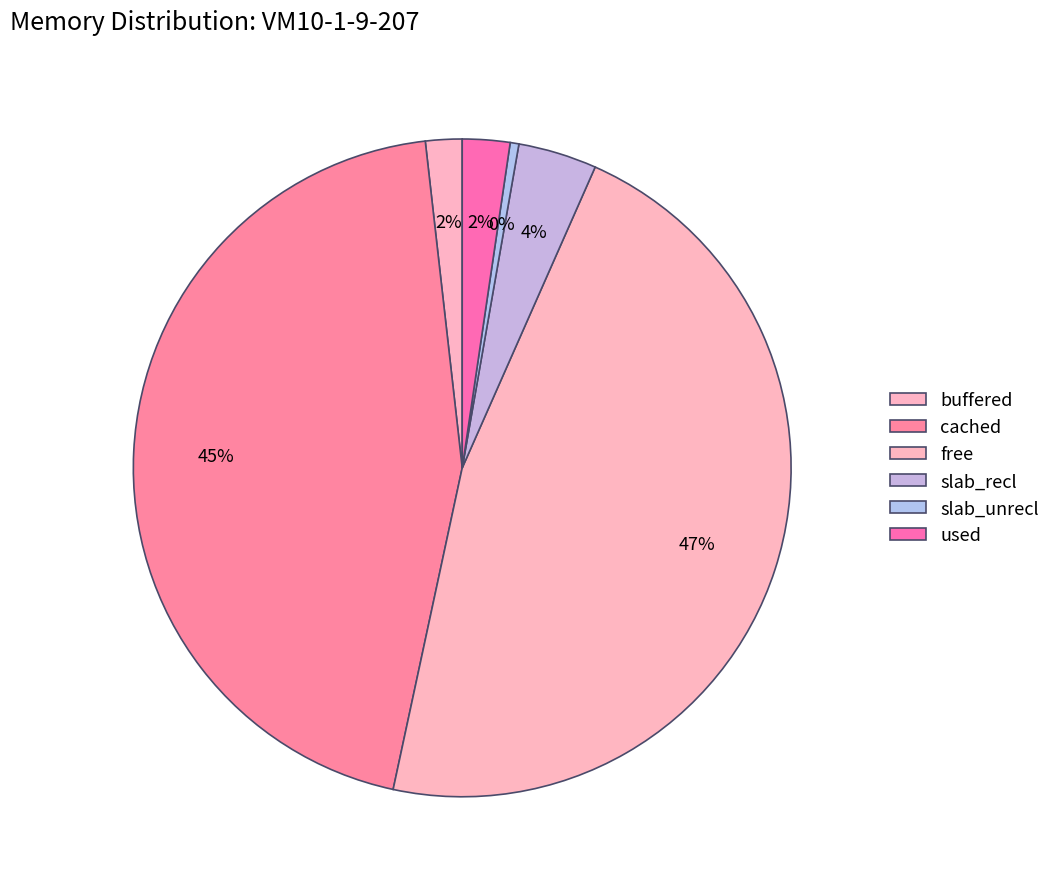

Which has a higher value, slab_unrecl or free?

free